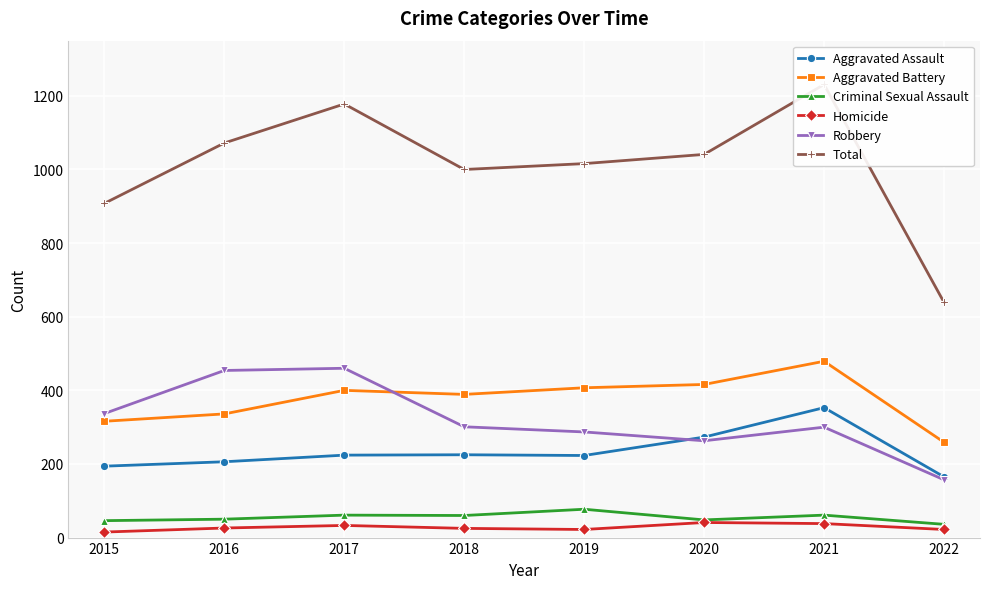

True or false: Homicide has more than 0 points higher than both neighbors.

True